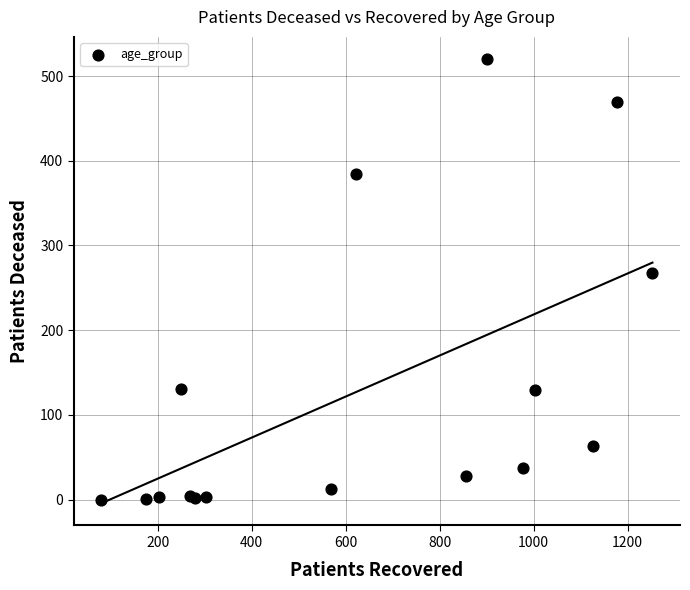

What Y value in the scatter plot is closest to 260?

268